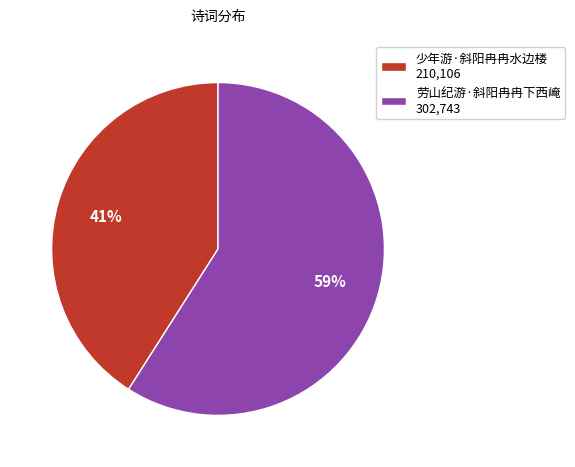

Is there any slice that represents more than half of the pie?

Yes